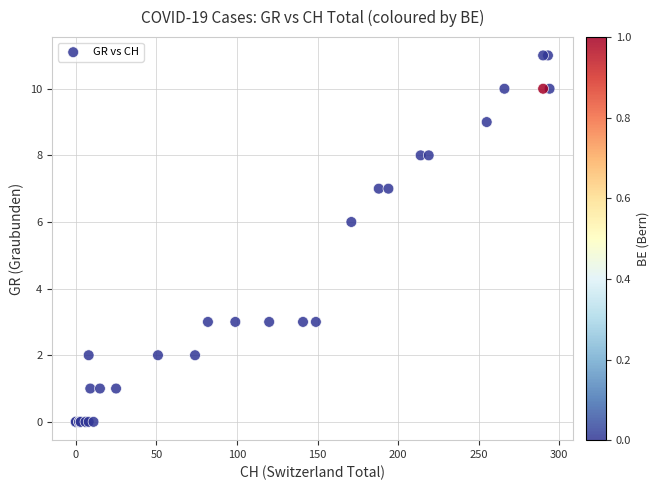

What Y value in the scatter plot is closest to 5?

6